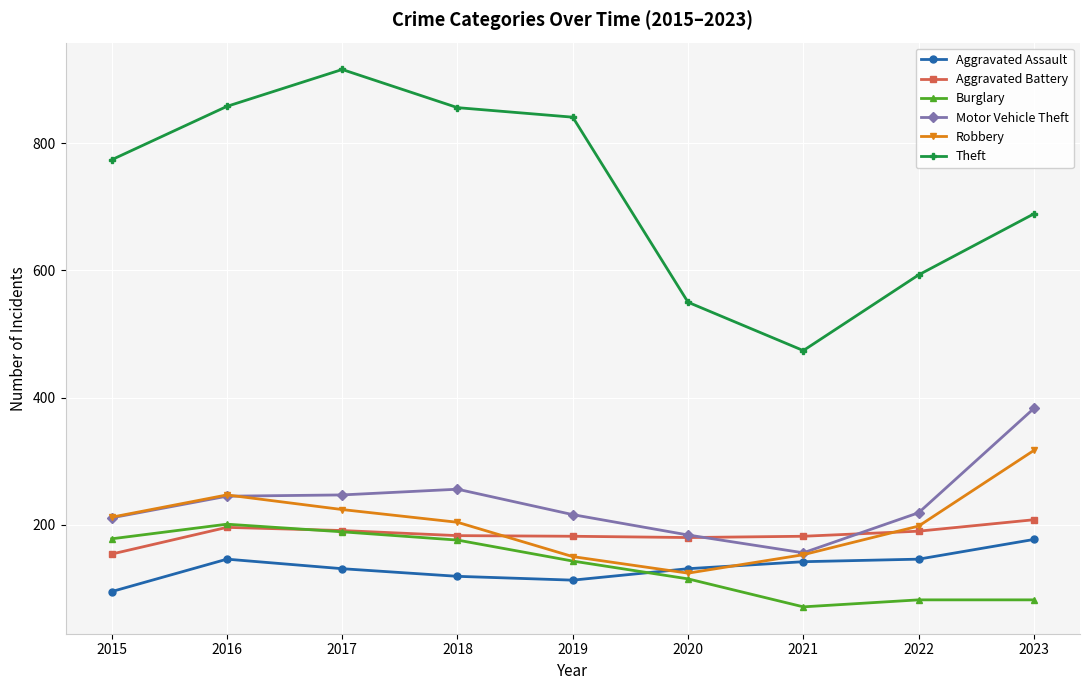

Which series ends up on top after the final intersection of Aggravated Battery and Burglary?

Aggravated Battery